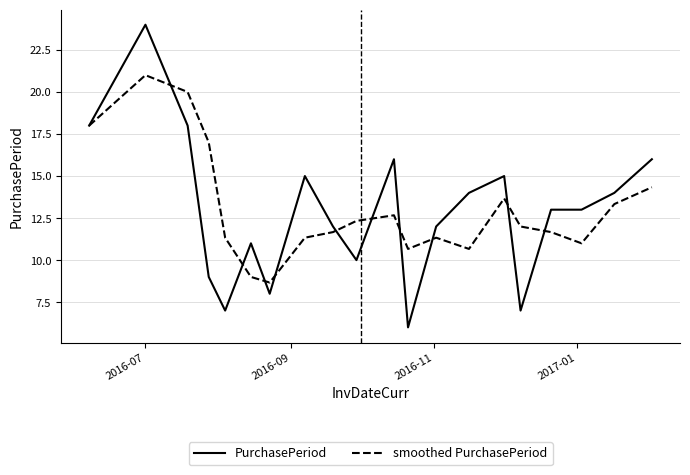

Which series ends up on top after the final intersection of smoothed PurchasePeriod and PurchasePeriod?

PurchasePeriod